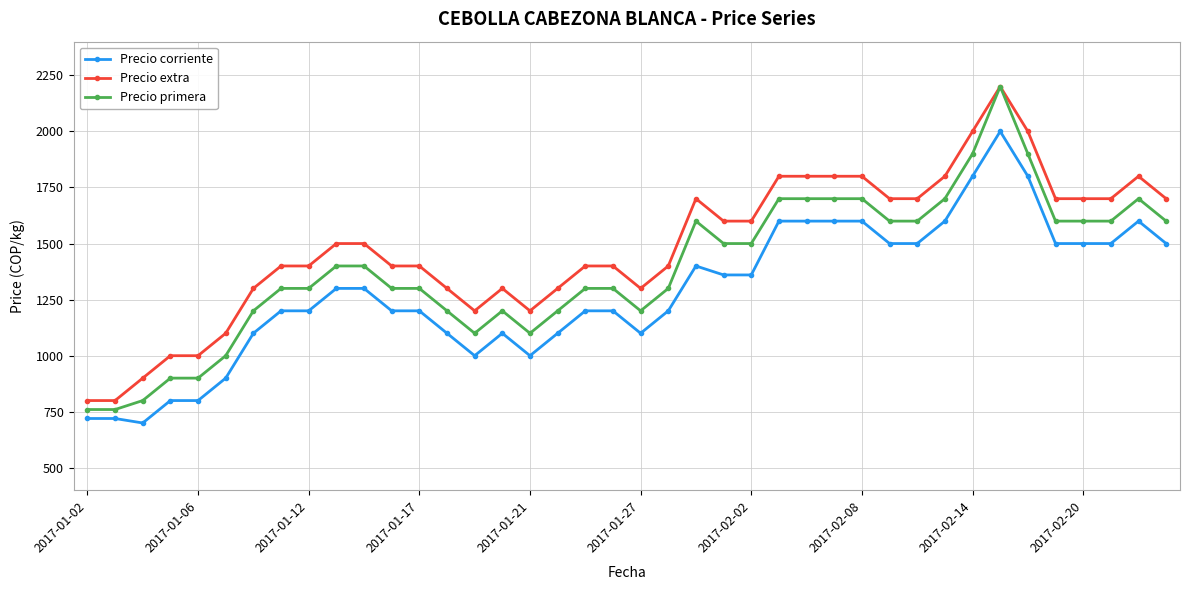

What is the greatest value displayed?

2200